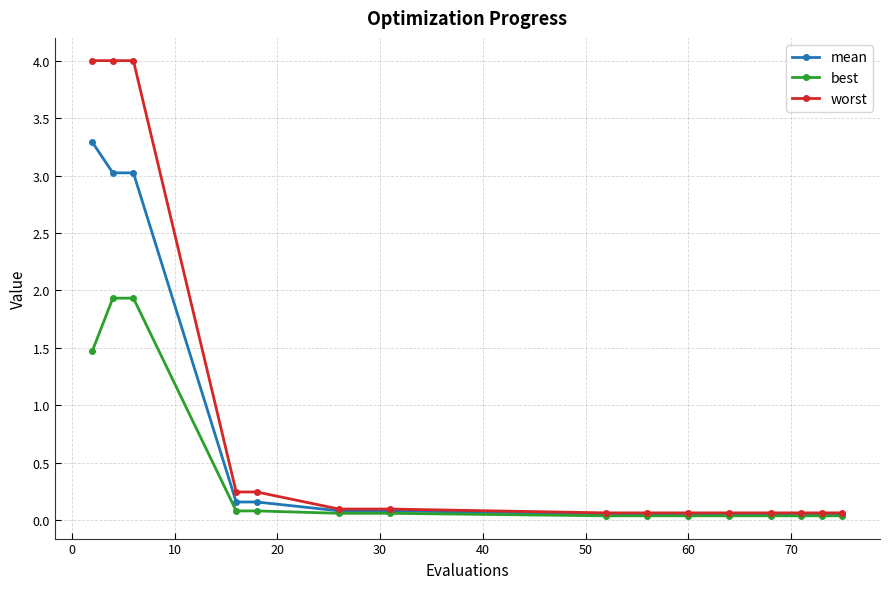

Which series has the largest total across all categories?

worst